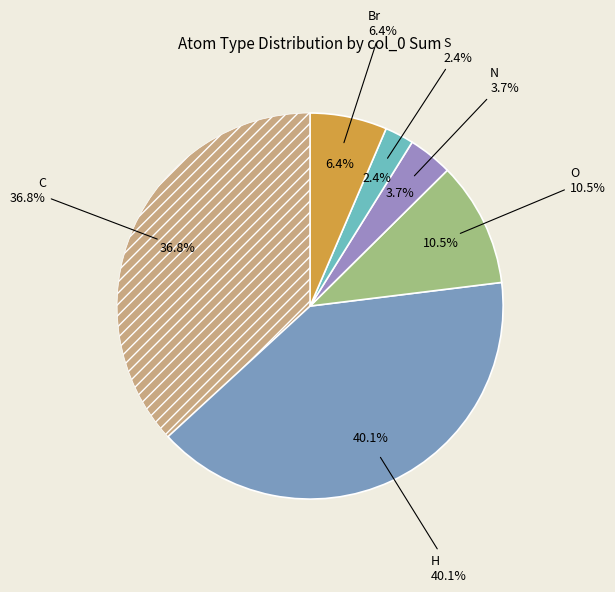

How many slices are in this pie chart?

6